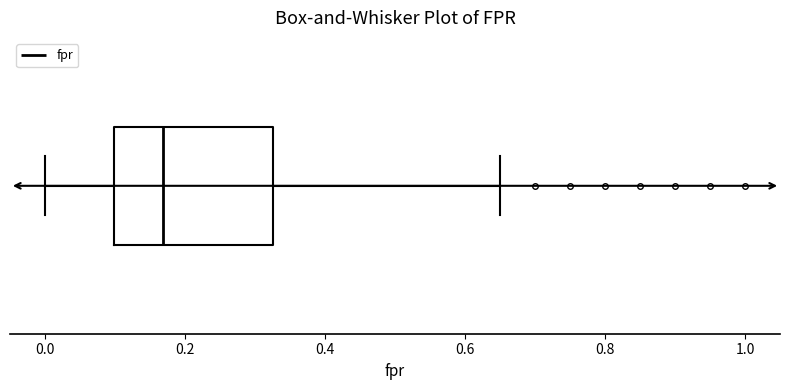

Where does the right whisker of the box end on the x-axis? The values are not printed on the chart, so give them approximately, as read against the axis.

0.66